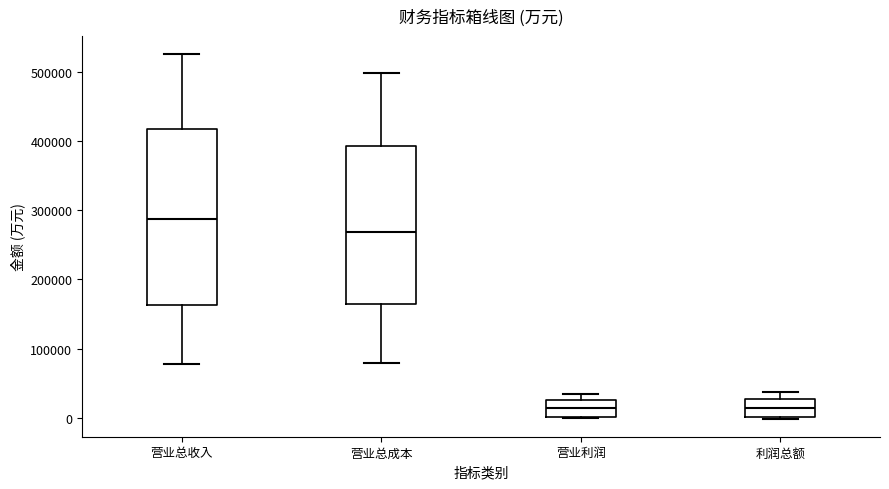

Which box is the tallest, from its lower edge to its upper edge?

营业总收入